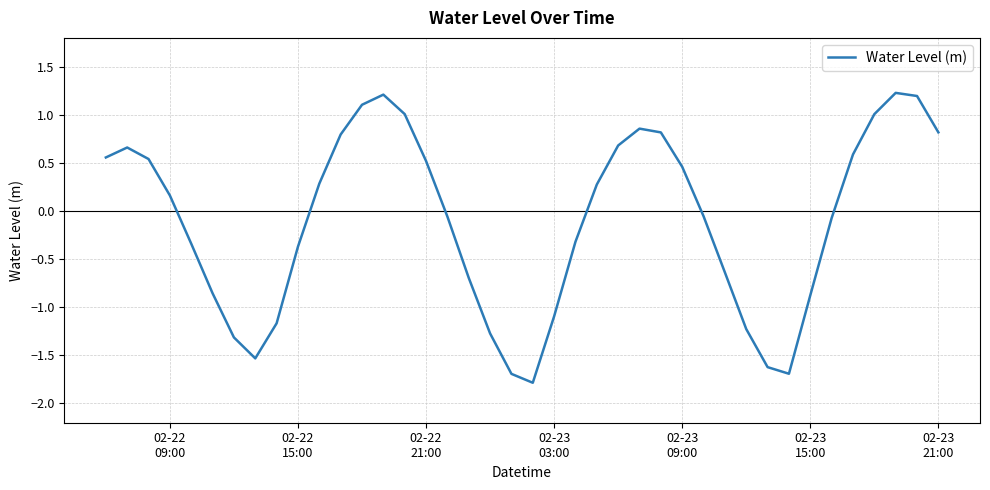

What is the greatest value displayed?

1.2